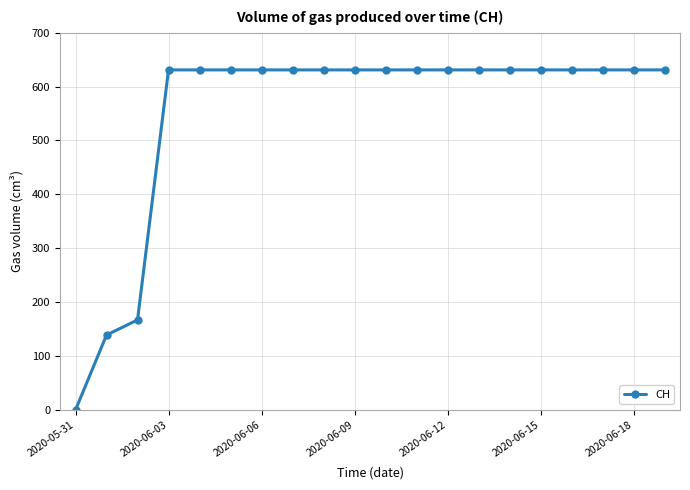

What is the greatest value displayed?

631